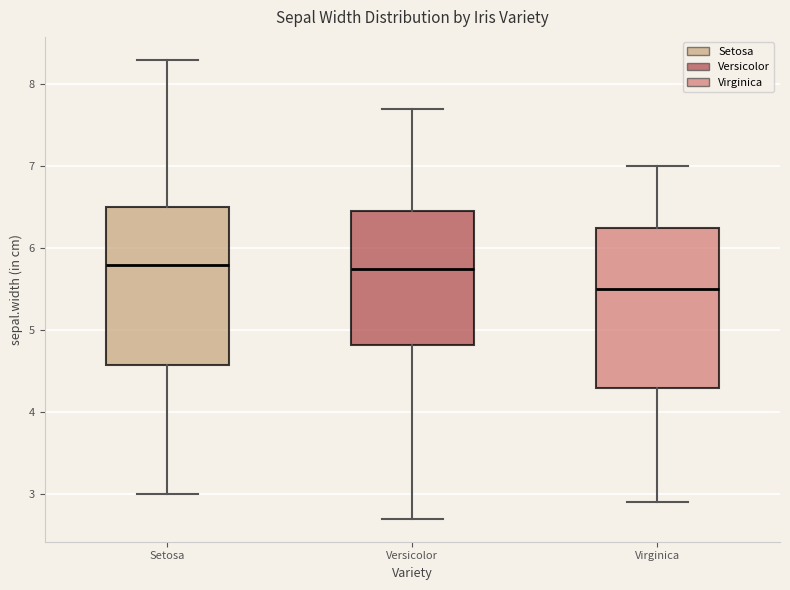

Reading left to right, read every box against the y-axis: the position of its median line, the range the box covers, and the ends of its whiskers. The values are not printed on the chart, so give them approximately, as read against the axis.

Setosa: median 5.8, box 4.6 to 6.5, whiskers 3.0 to 8.3
Versicolor: median 5.8, box 4.8 to 6.5, whiskers 2.7 to 7.7
Virginica: median 5.5, box 4.3 to 6.3, whiskers 2.9 to 7.0